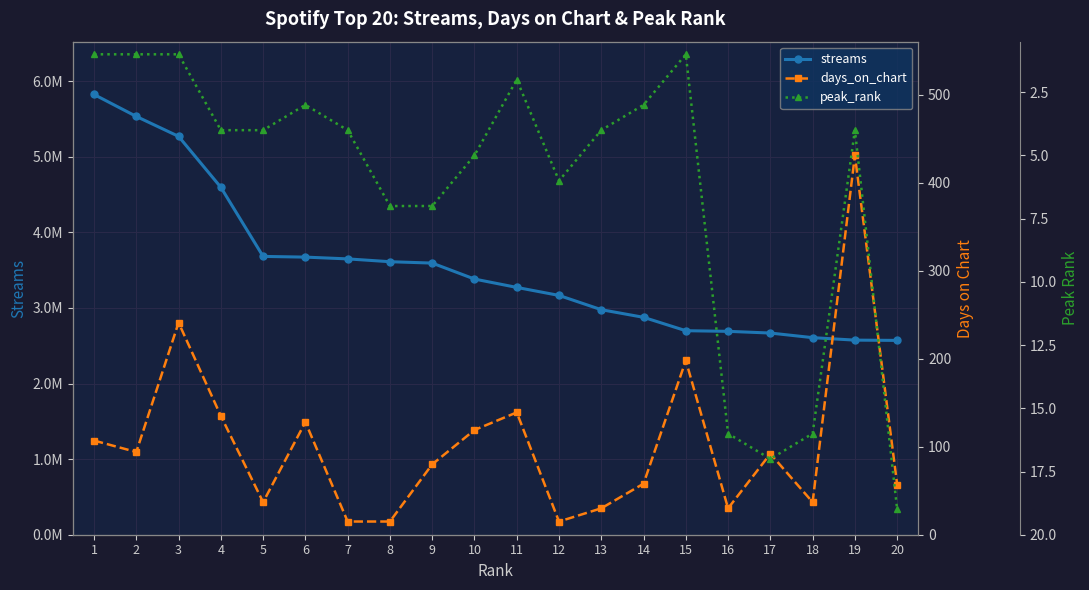

Which series has the largest total across all categories?

streams